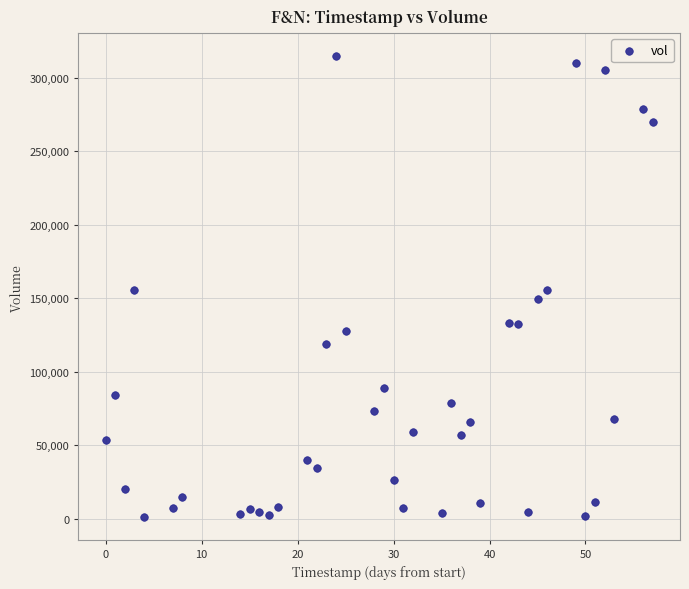

What is the range of X values (max minus min)?

57